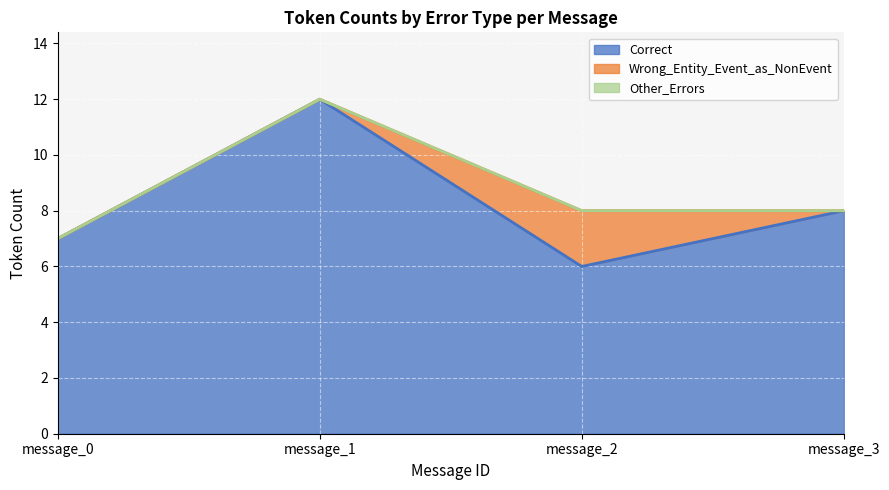

What is the difference between the maximum and minimum values in the Wrong_Entity_Event_as_NonEvent series?

2